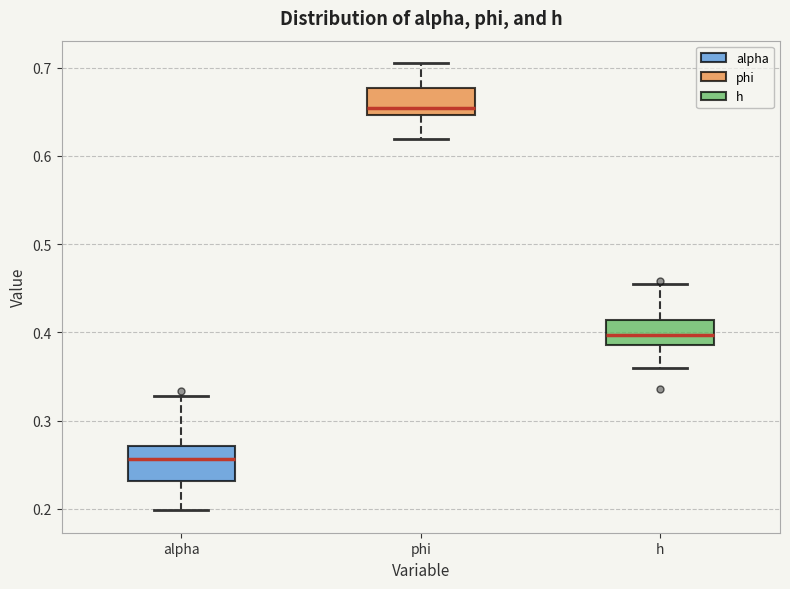

Which box has the lowest median line?

alpha